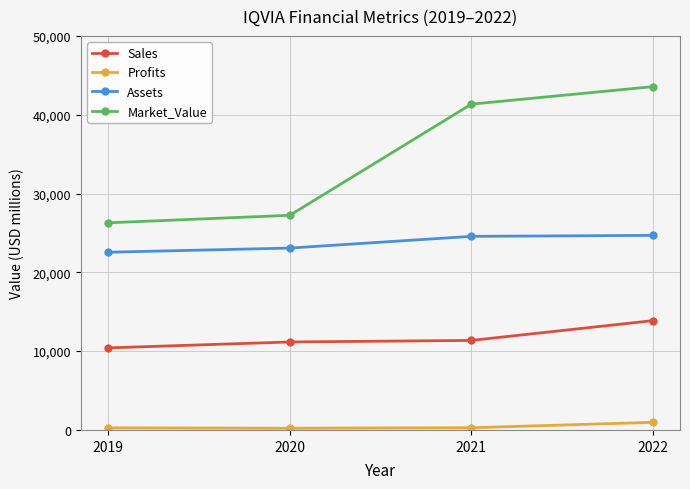

True or false: Market_Value and Sales cross at least once.

False